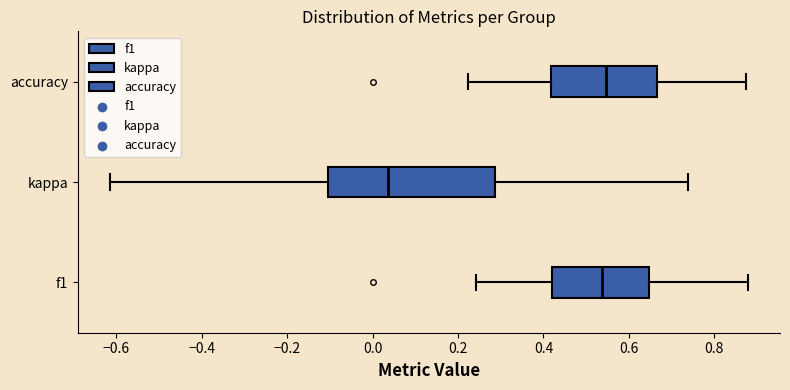

Where is the right edge of the box for accuracy on the x-axis? The values are not printed on the chart, so give them approximately, as read against the axis.

0.66